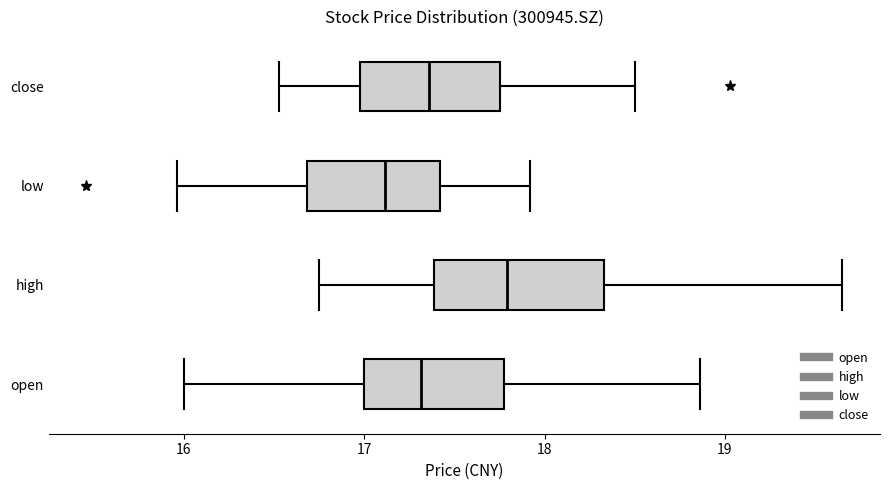

Which box's median line is the furthest to the left?

low